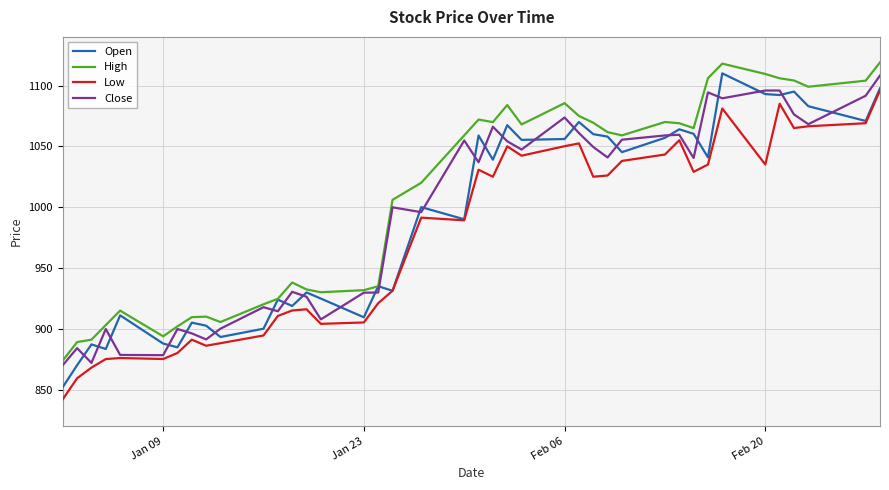

True or false: Low and High intersect in this chart.

False